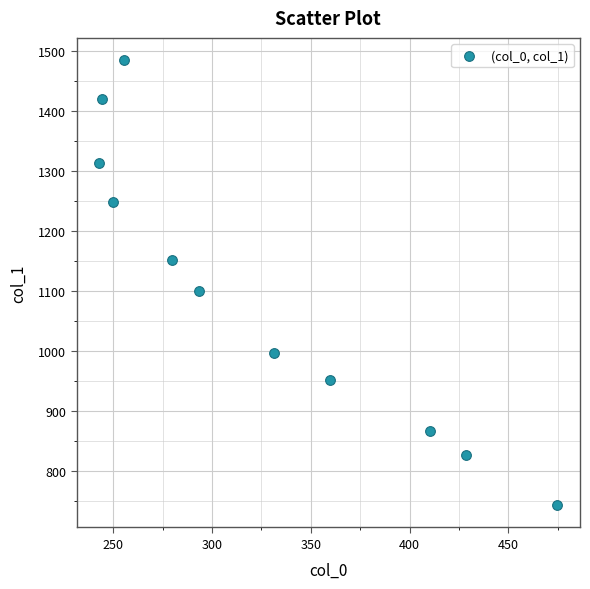

What is the range of X values (max minus min)?

231.7